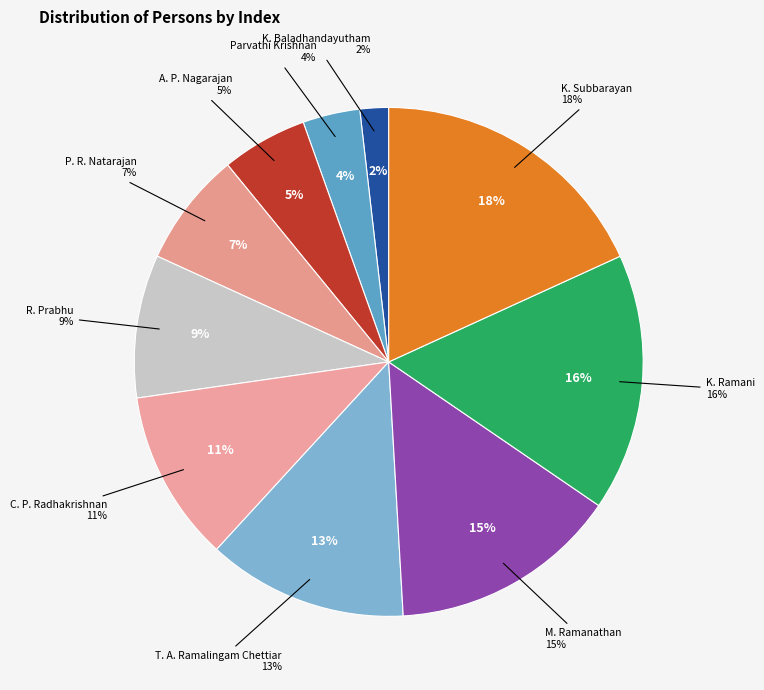

To the nearest percent, what is the difference between the largest and smallest slice percentages?

16%